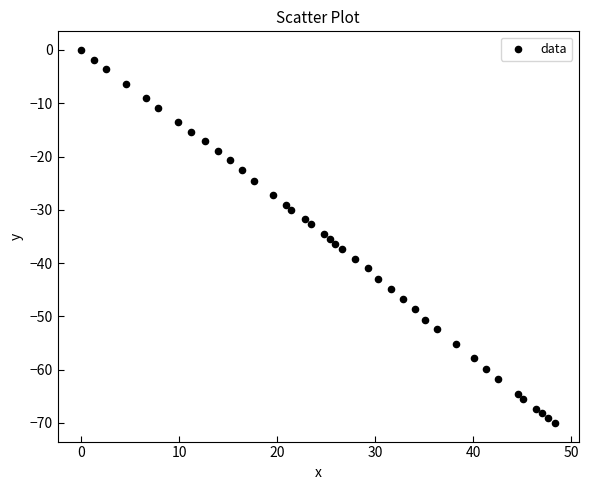

What is the range of X values (max minus min)?

48.3